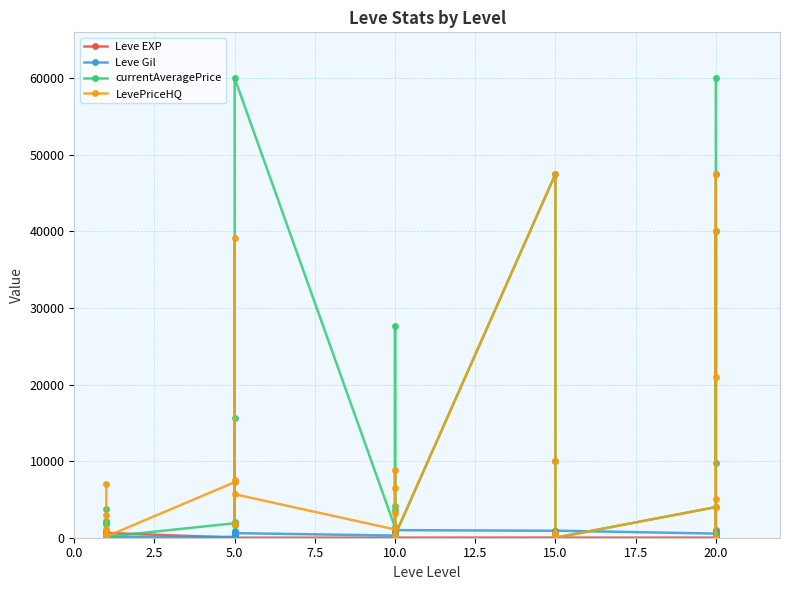

True or false: currentAveragePrice has a value of 4602 at 20.0.

False